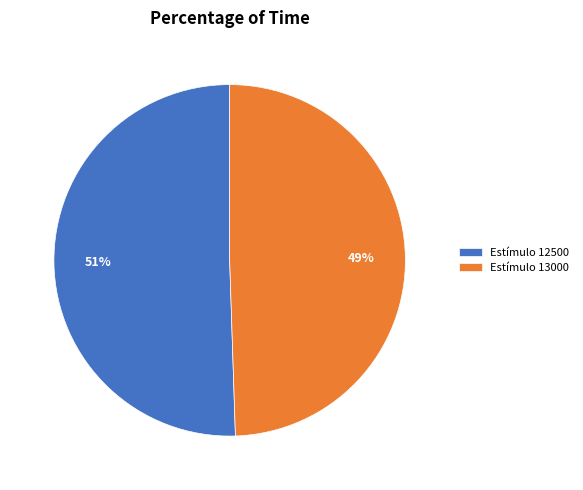

Which category accounts for the majority?

Estímulo 12500